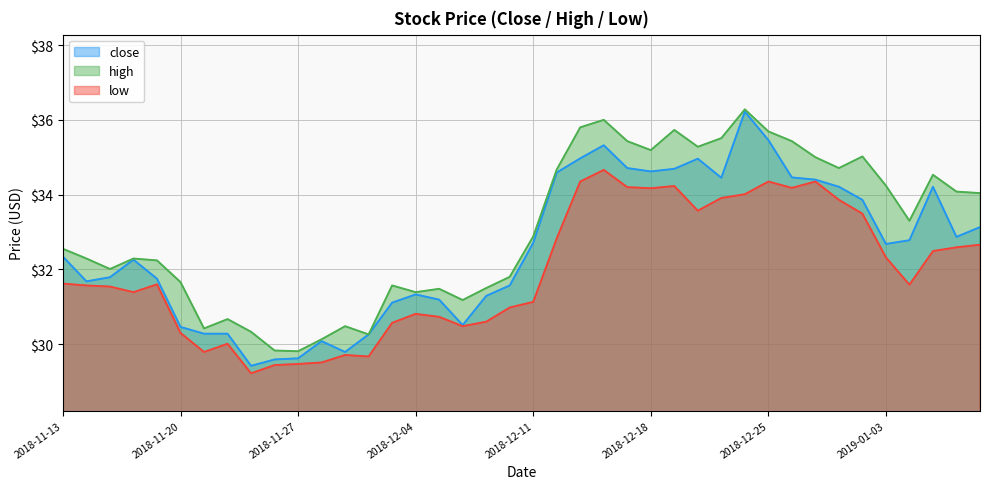

Where is the first local maximum for low?

2018-11-19